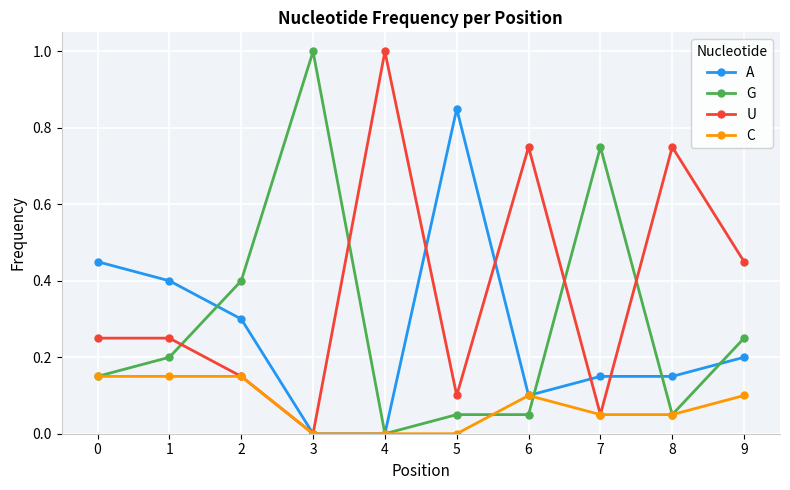

Rank the series at 5 from lowest to highest value.

C, G, U, A